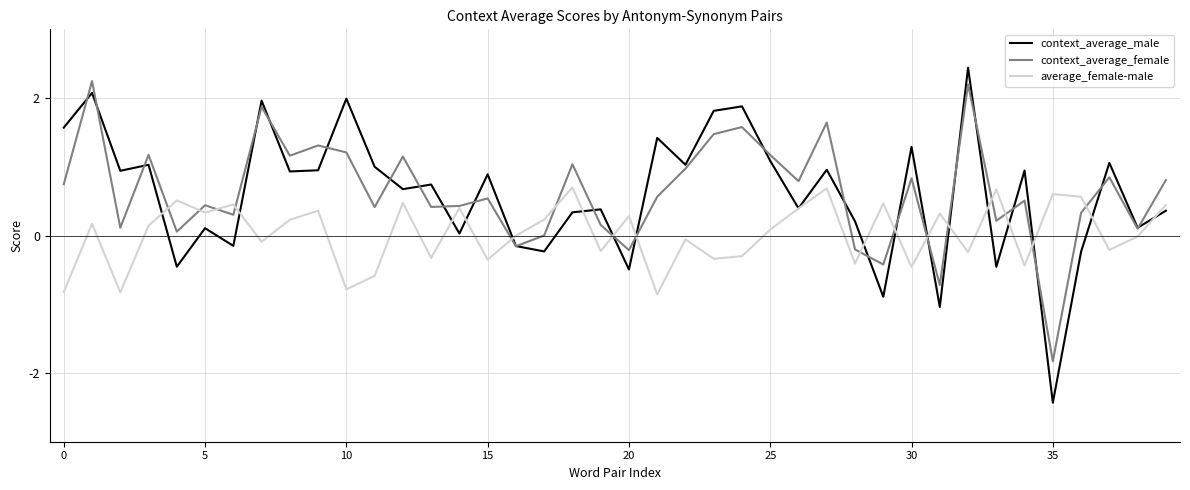

What is the difference between the second highest and second lowest values in the context_average_male series?

3.1